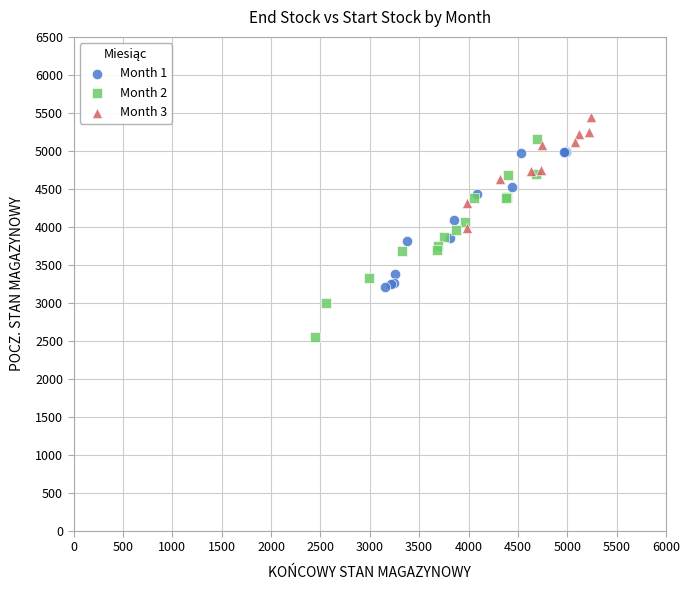

Which series reaches the maximum Y coordinate?

Month 3